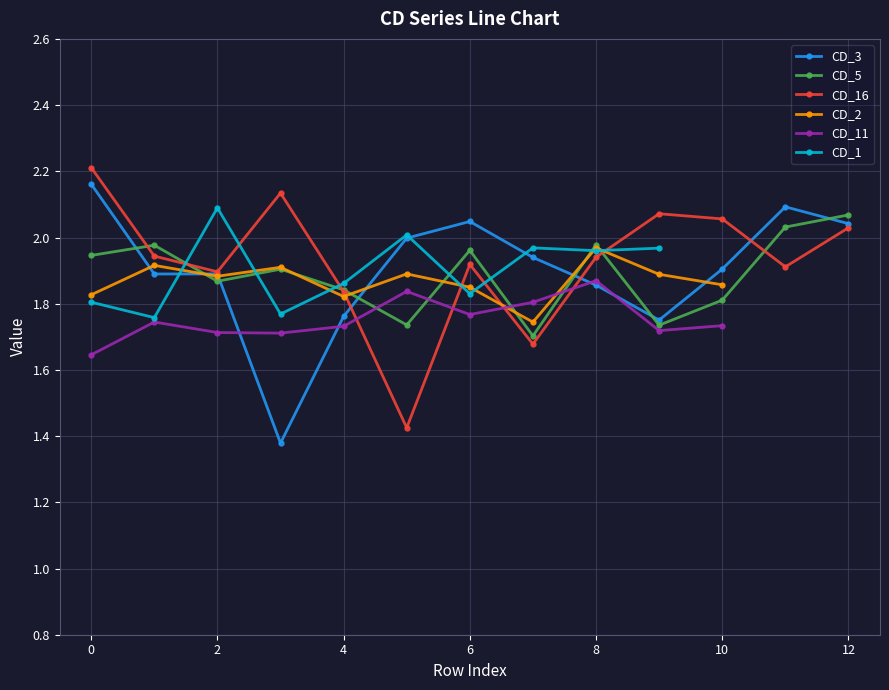

How many interior local valleys does the CD_16 series have?

4